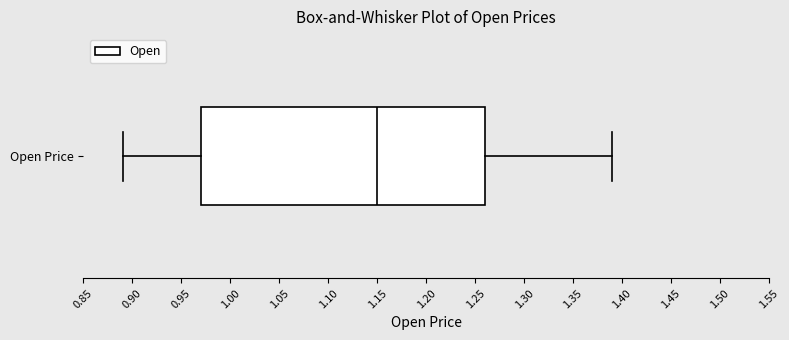

Read this box plot against the x-axis: the position of the median line, the range covered by the box, and the ends of both whiskers. The values are not printed on the chart, so give them approximately, as read against the axis.

median 1.15, box 0.97 to 1.26, whiskers 0.89 to 1.39